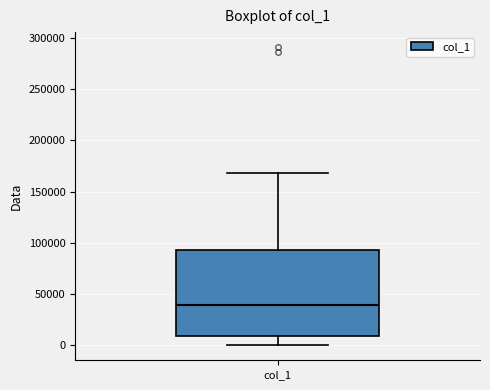

Where is the upper edge of the box for col_1 on the y-axis? The values are not printed on the chart, so give them approximately, as read against the axis.

95000